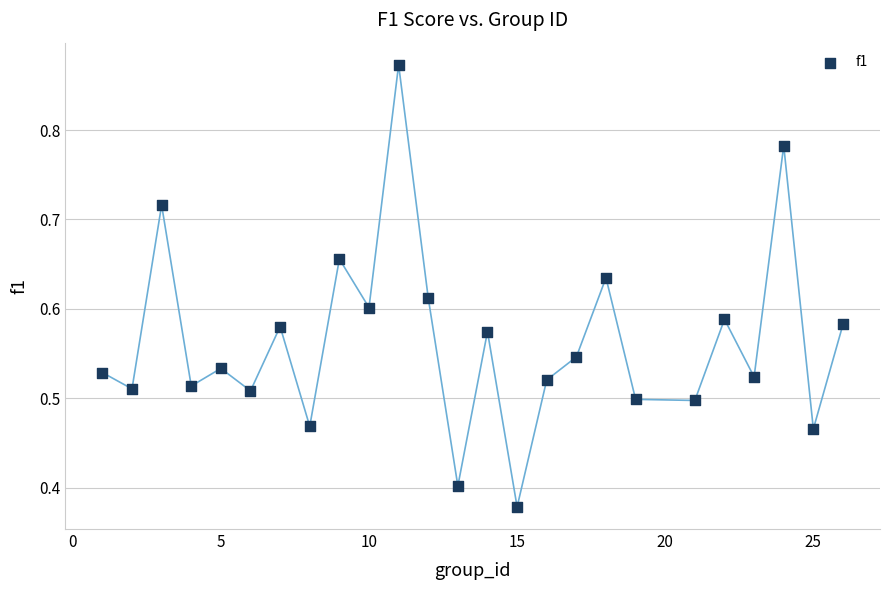

What is the range of X values (max minus min)?

25.0